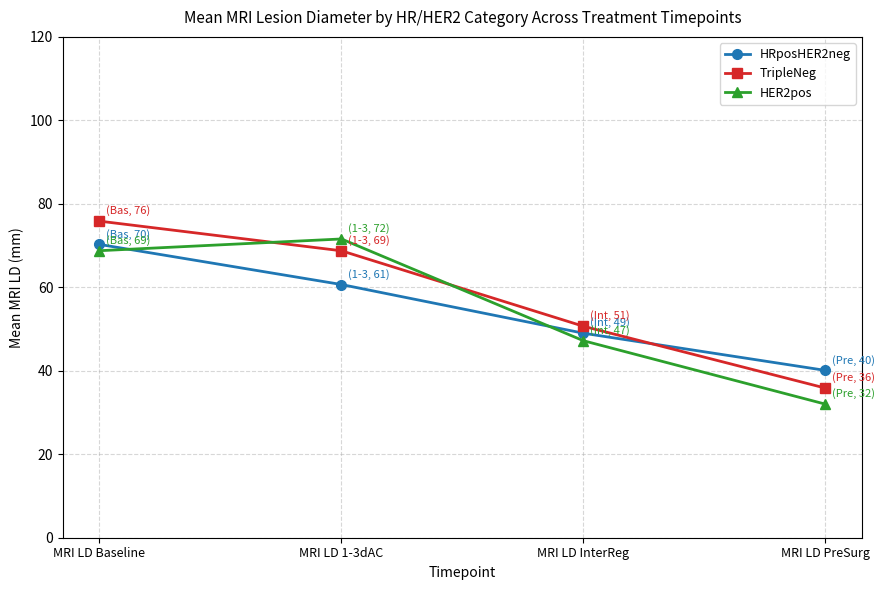

How many data points in HRposHER2neg are above 60?

2